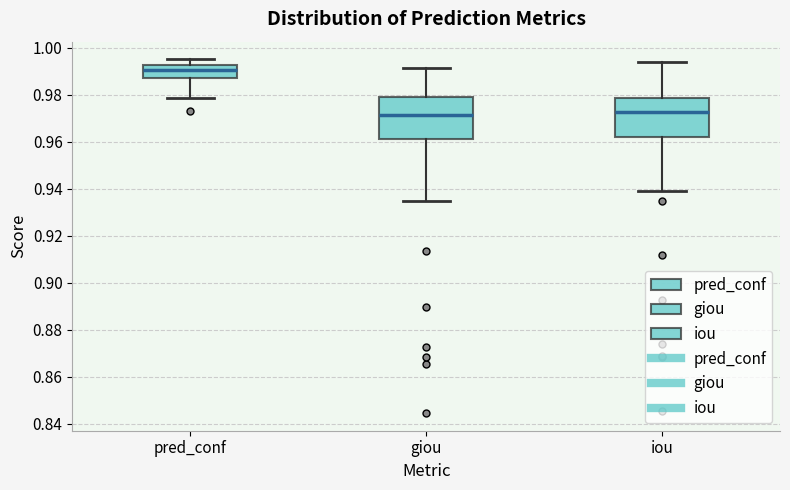

Where does the upper whisker of the box for giou end on the y-axis? The values are not printed on the chart, so give them approximately, as read against the axis.

0.992